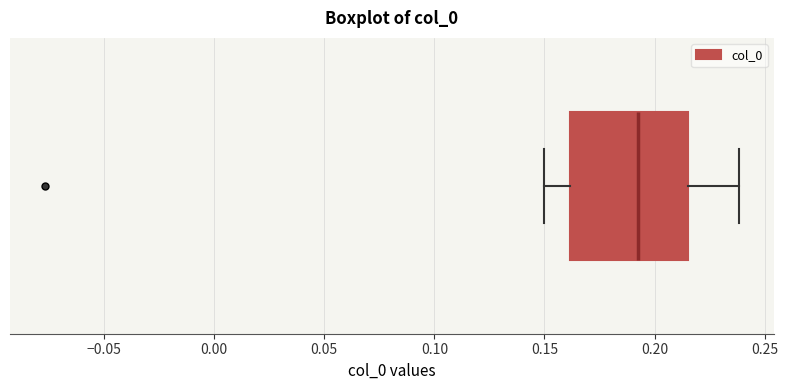

Where does the right whisker of the box end on the x-axis? The values are not printed on the chart, so give them approximately, as read against the axis.

0.240